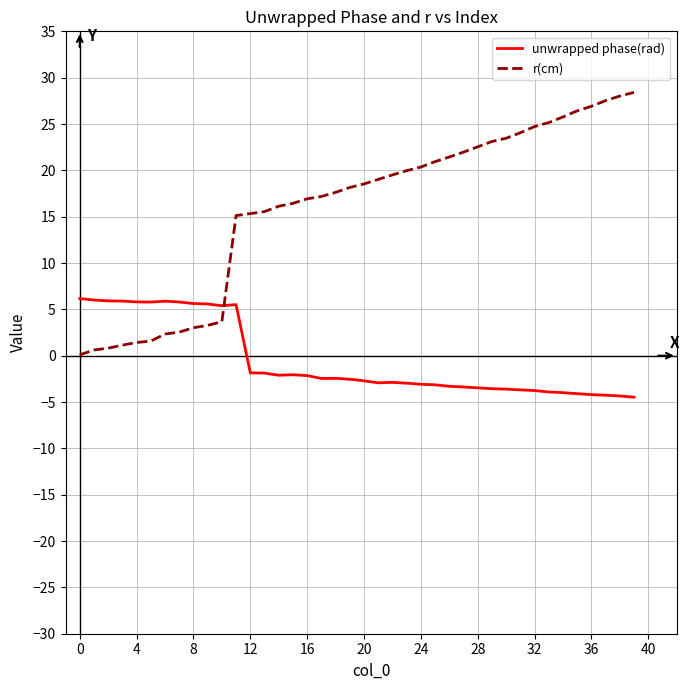

Which series has the largest range (max minus min)?

r(cm)